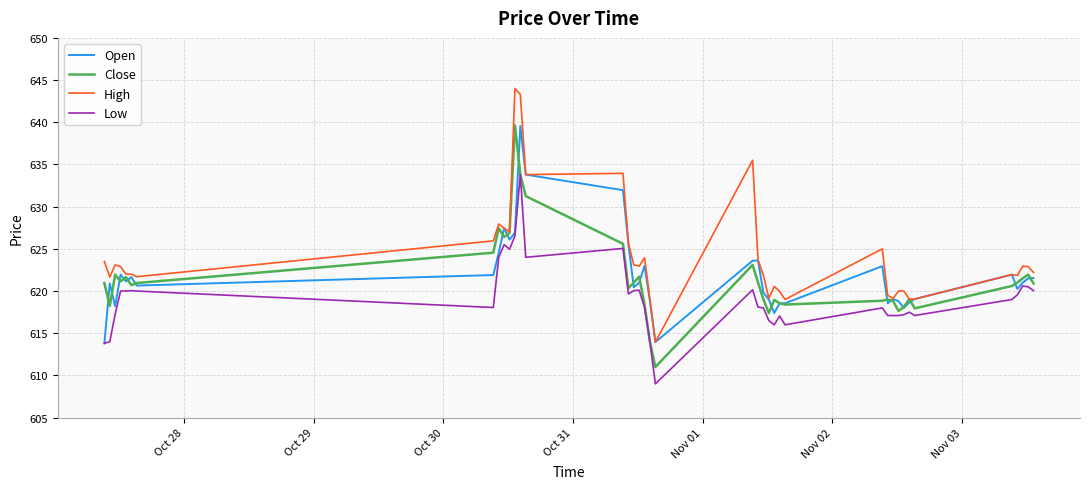

Which series has the widest spread of values?

High